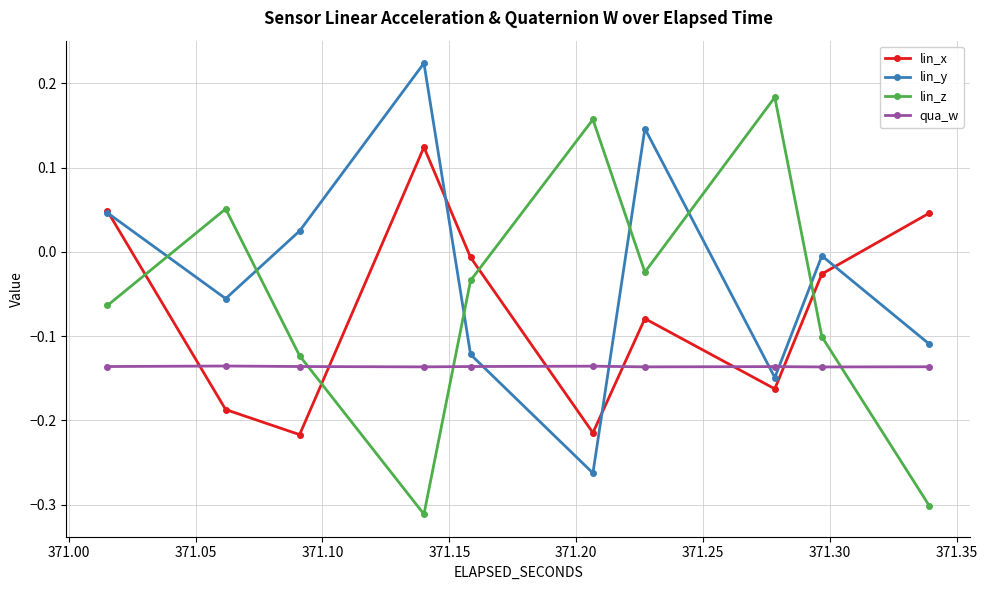

List the series in order of their peak value, highest first.

lin_y, lin_z, lin_x, qua_w